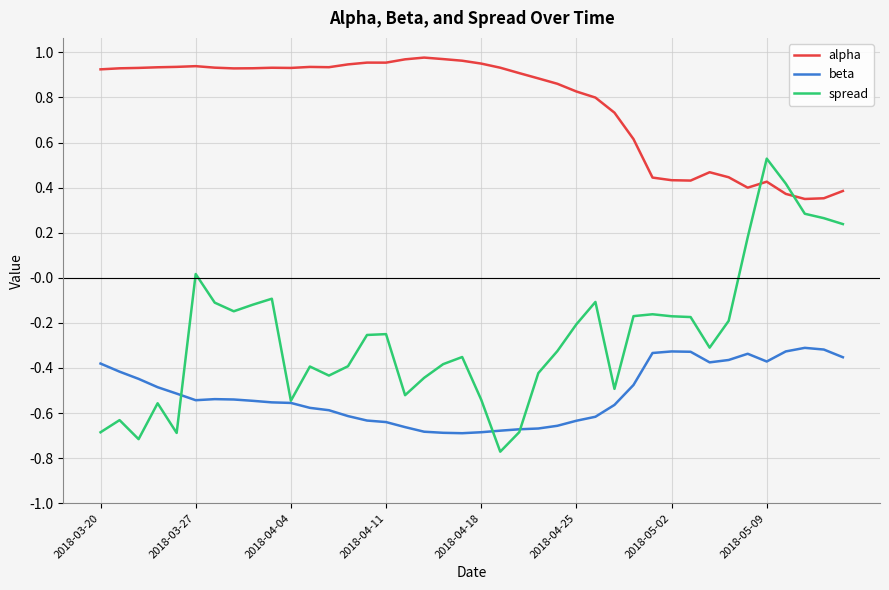

True or false: alpha and spread cross at least once.

True